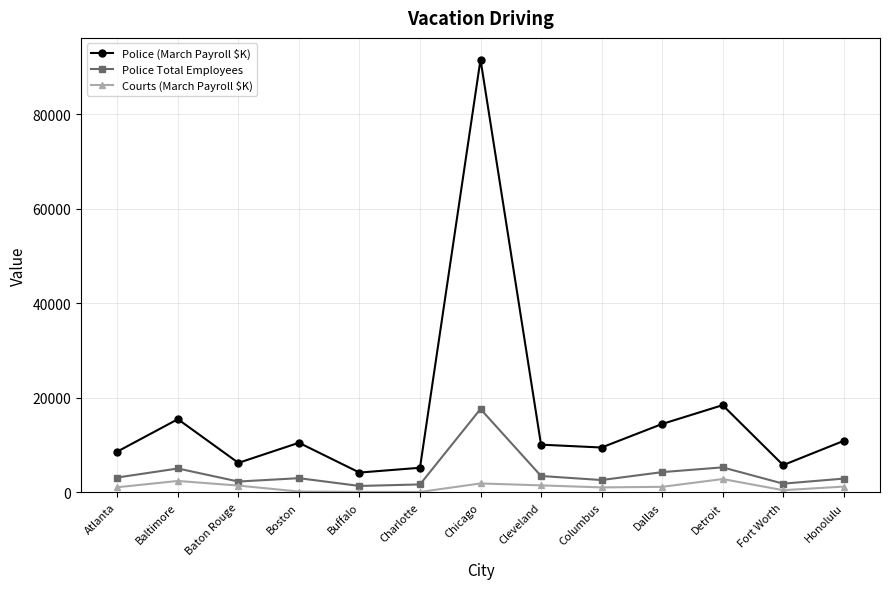

True or false: Police (March Payroll $K) has more than 1 points higher than both neighbors.

True